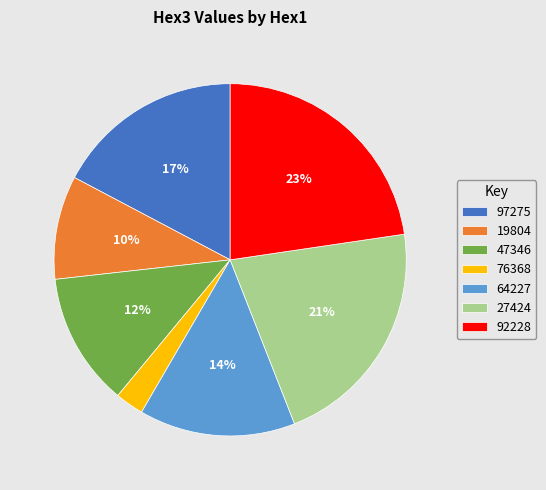

Which slice is the smallest?

76368